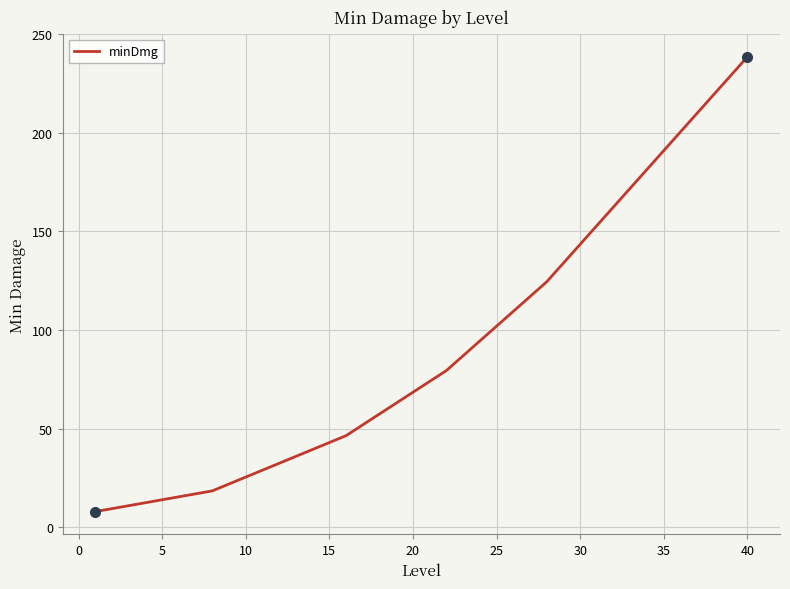

What is the maximum value shown in the chart?

238.5